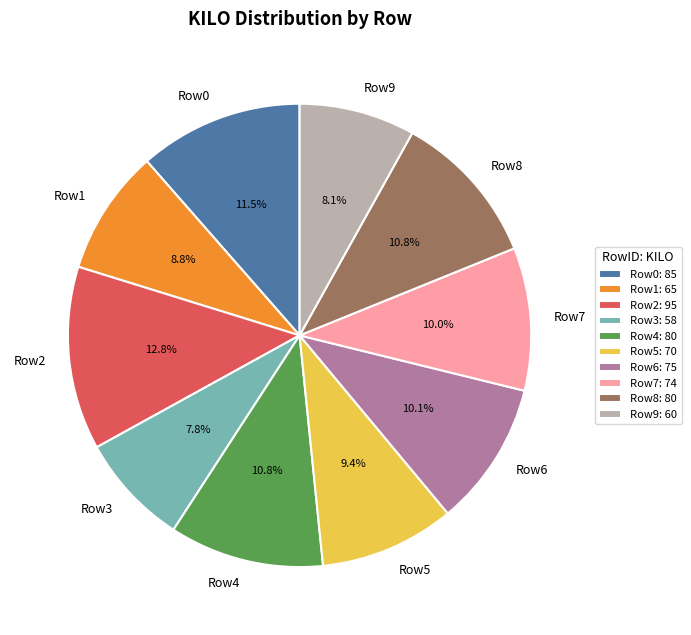

Is it true that Row4 is 11% of the pie?

True